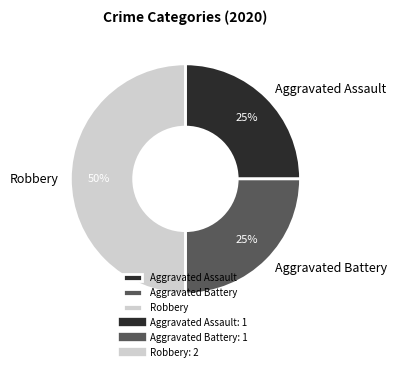

Which slice is the largest?

Robbery